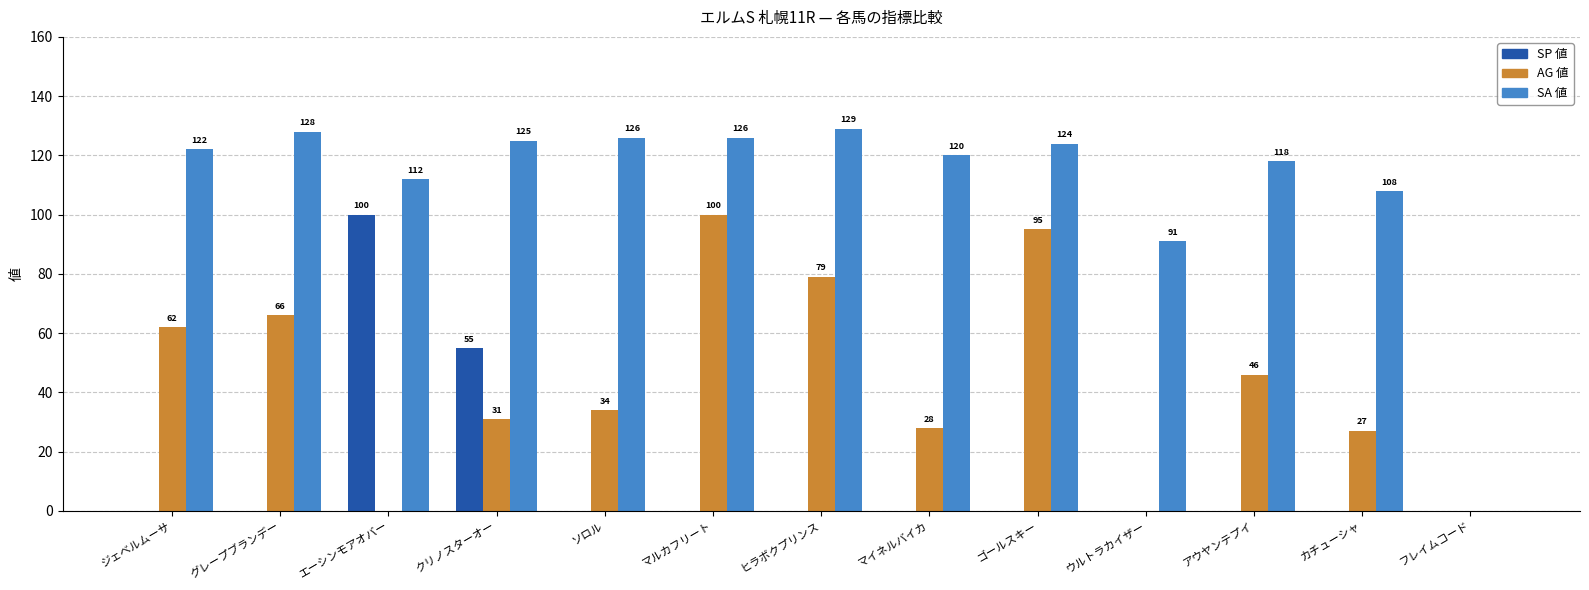

At which label is AG 値 closest to 50?

アウヤンテプイ